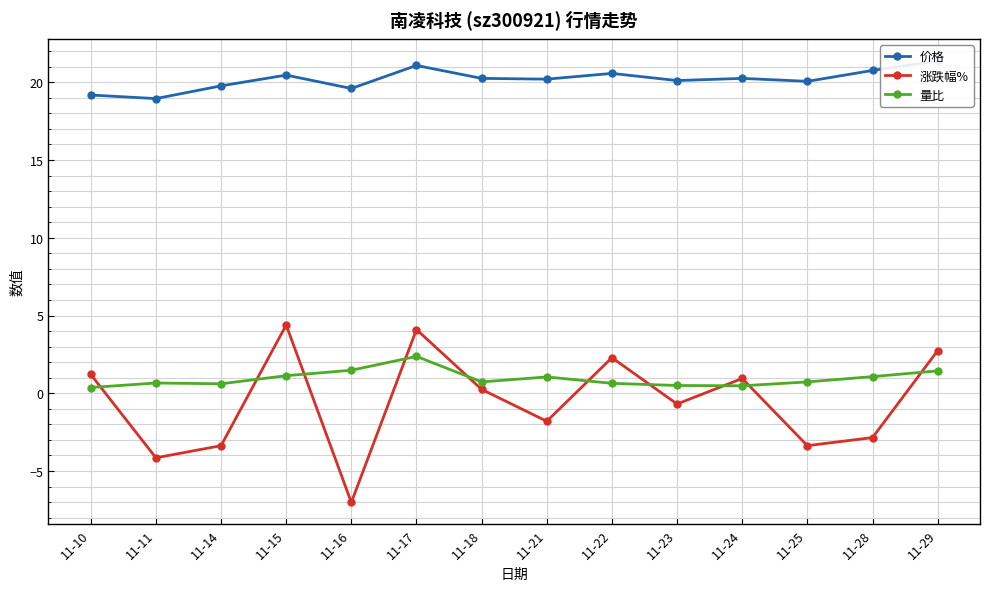

Between 11-25 and 11-29, which is larger?

11-29